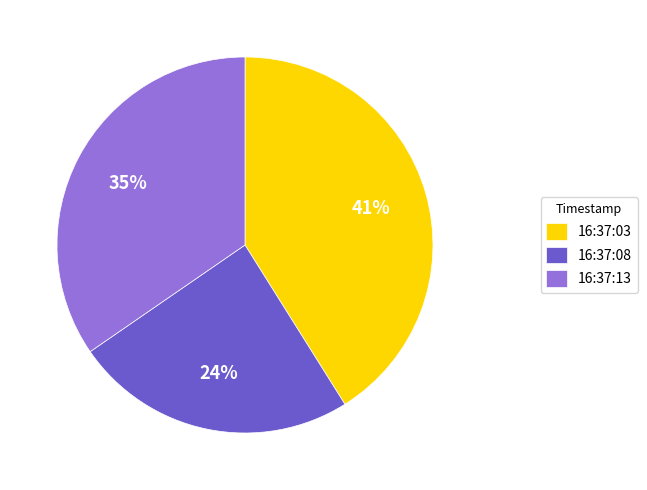

How many slices are in this pie chart?

3